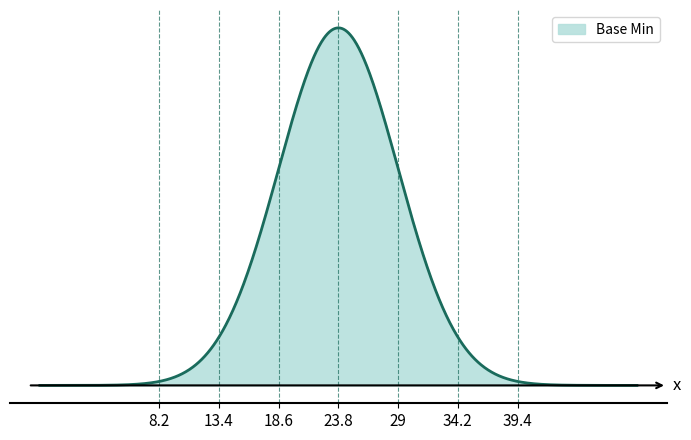

True or false: the data has more than 1 interior local peaks.

False